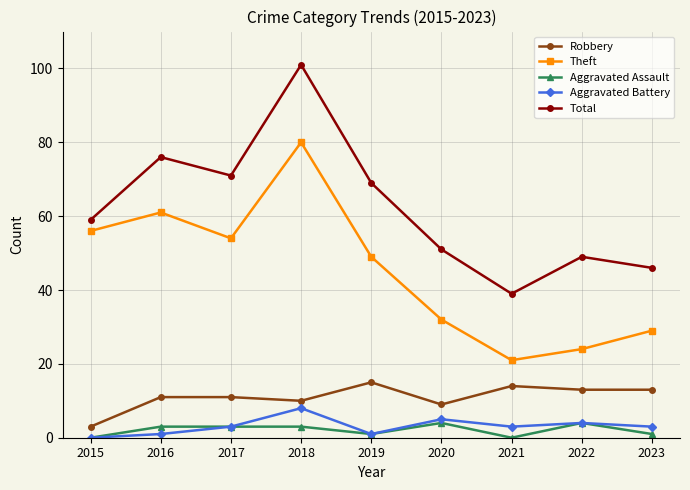

How many lines are shown in the chart?

5